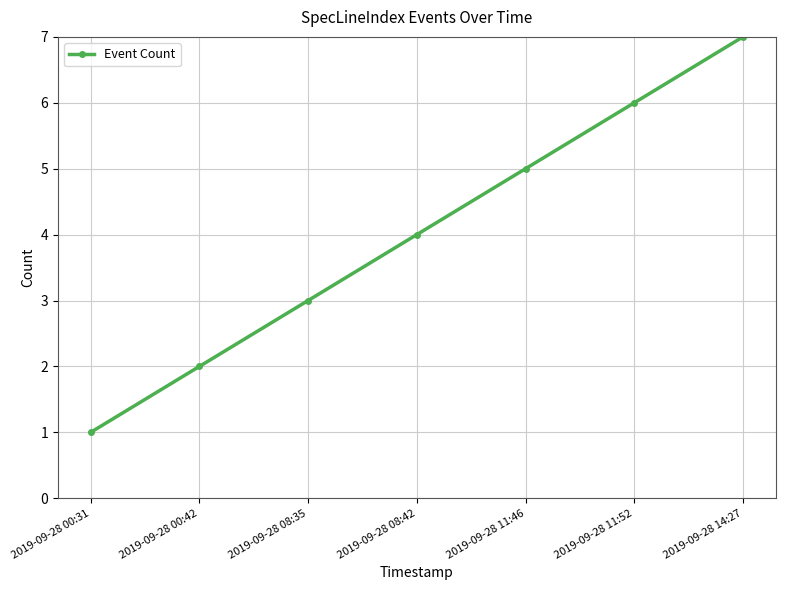

What is the label of the 6th point from the left?

2019-09-28 11:52